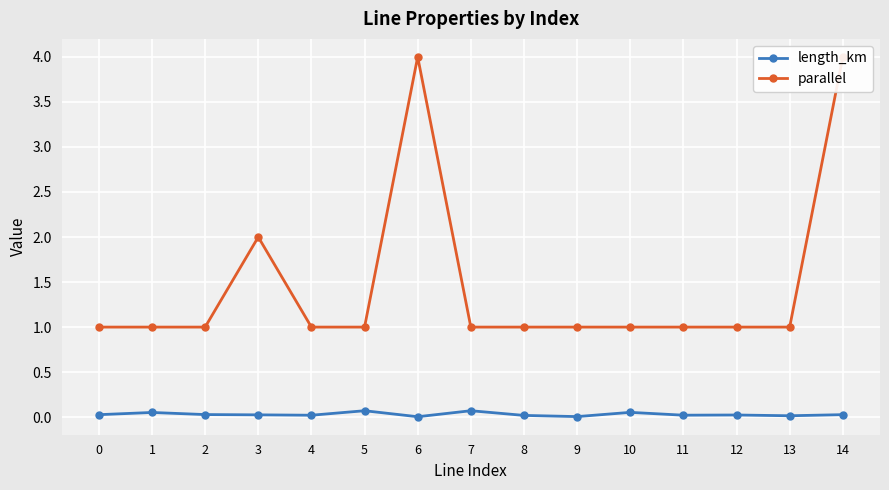

True or false: length_km has more than 1 points higher than both neighbors.

True